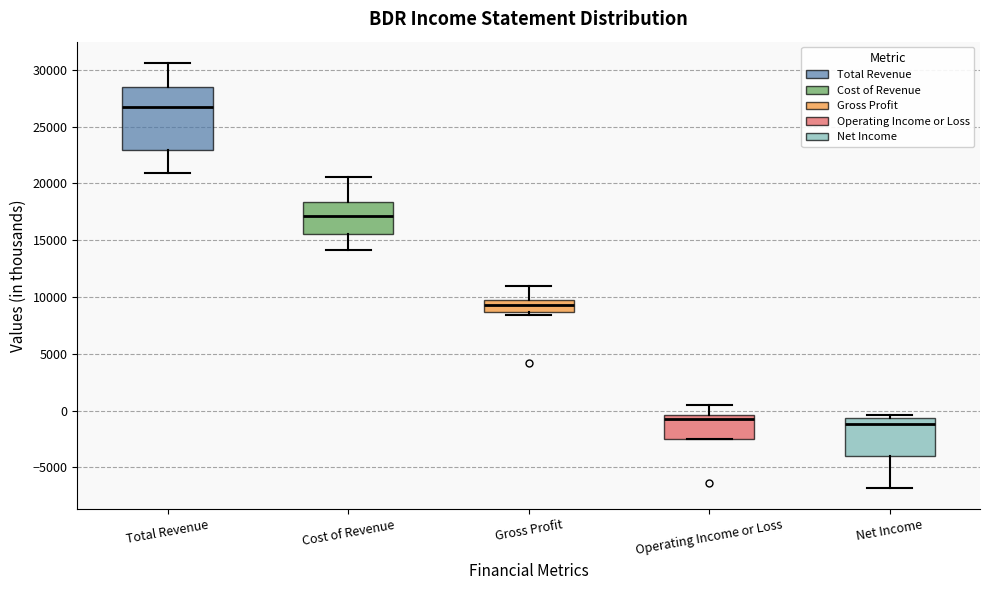

Which box has the highest median line?

Total Revenue